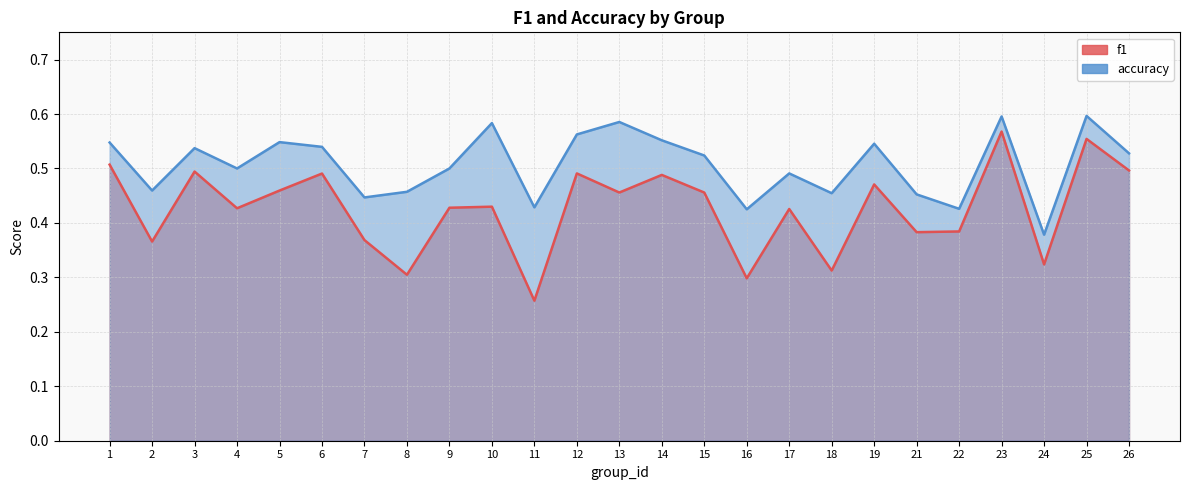

True or false: f1 has more than 2 points higher than both neighbors.

True